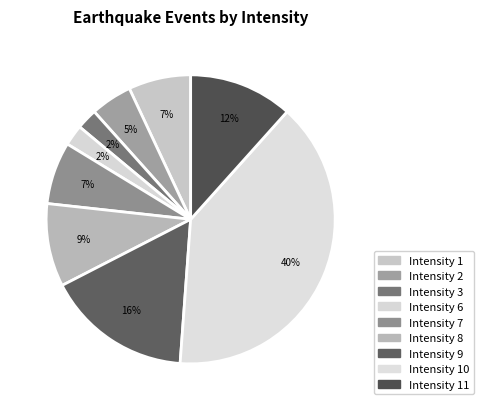

How many slices are in this pie chart?

9